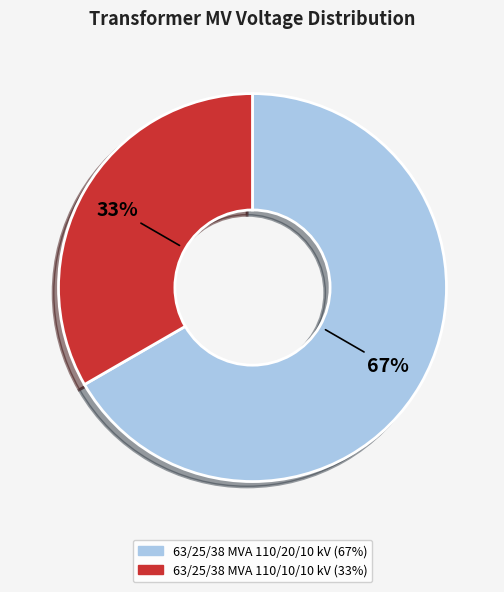

Does 63/25/38 MVA 110/10/10 kV account for over 50% of the chart?

No